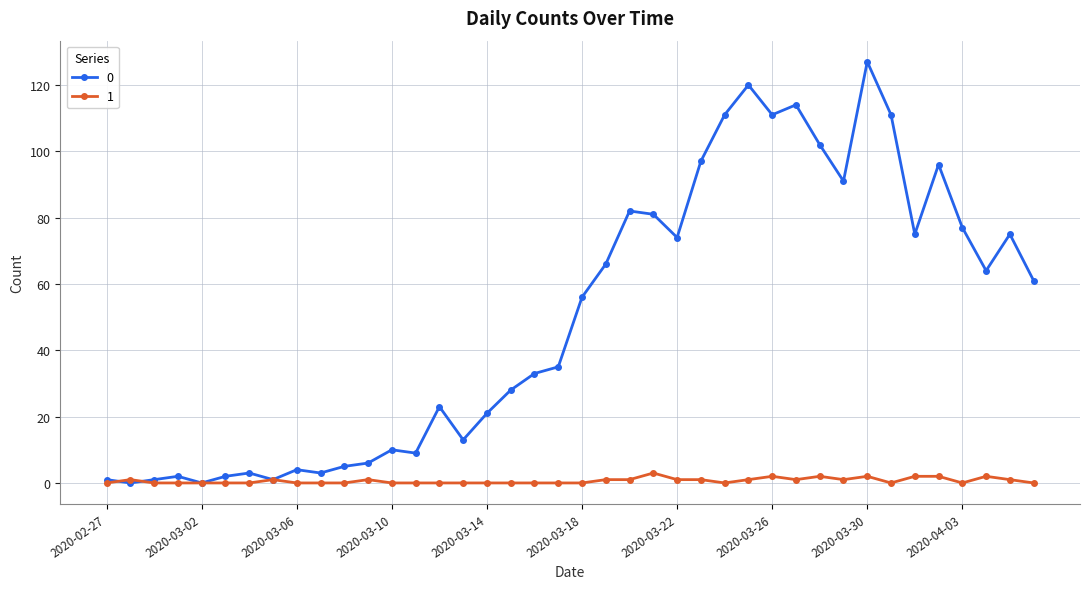

What are all the series names shown in the legend?

0, 1